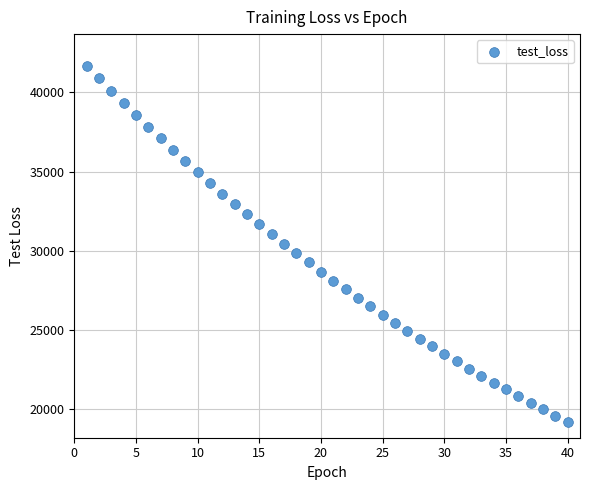

What is the range of Y values (max minus min)?

22474.6